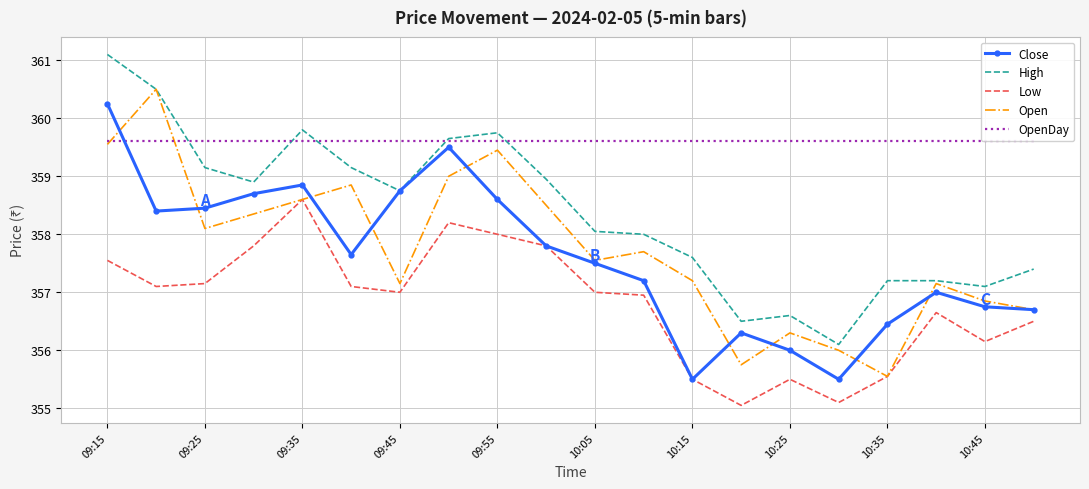

Which series has the largest total across all categories?

OpenDay